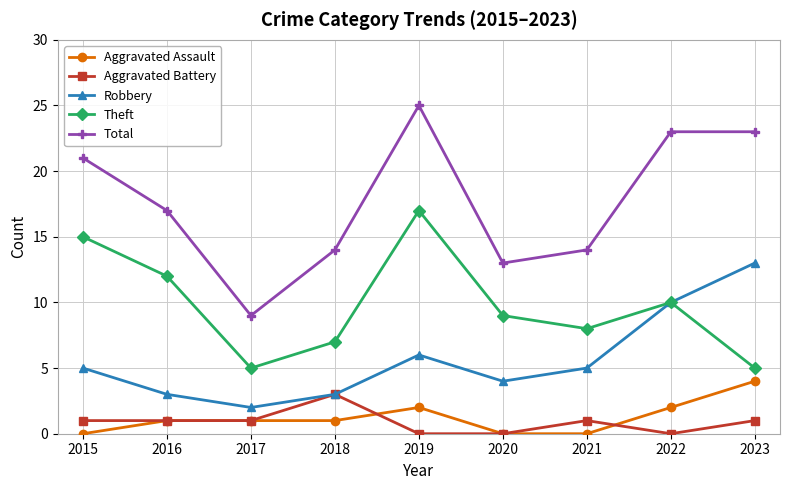

The Aggravated Assault series shows 2 at 2022. True or false?

True